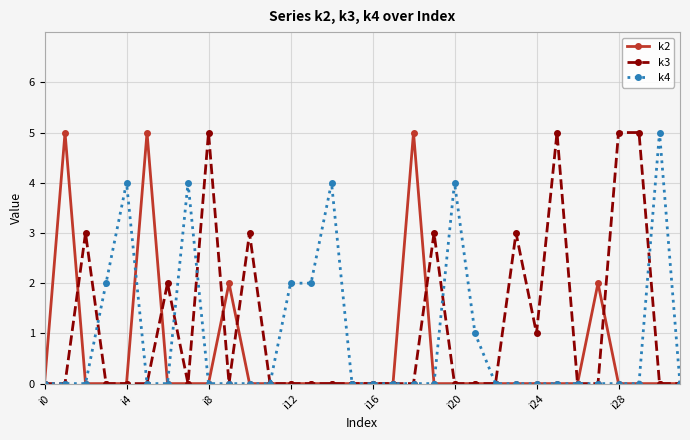

What is the difference between the second highest and minimum values in the k2 series?

5